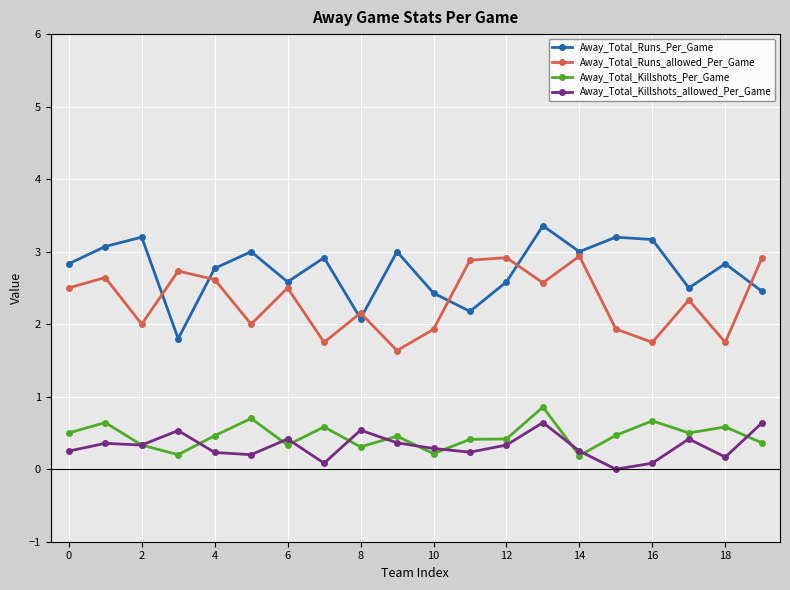

Which series has the largest total across all categories?

Away_Total_Runs_Per_Game